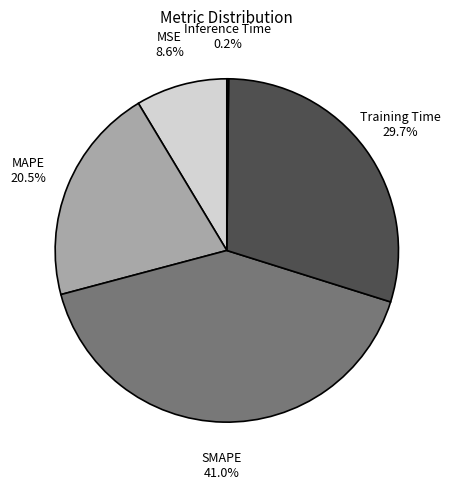

To the nearest percent, what is the difference between the largest and smallest slice percentages?

41%